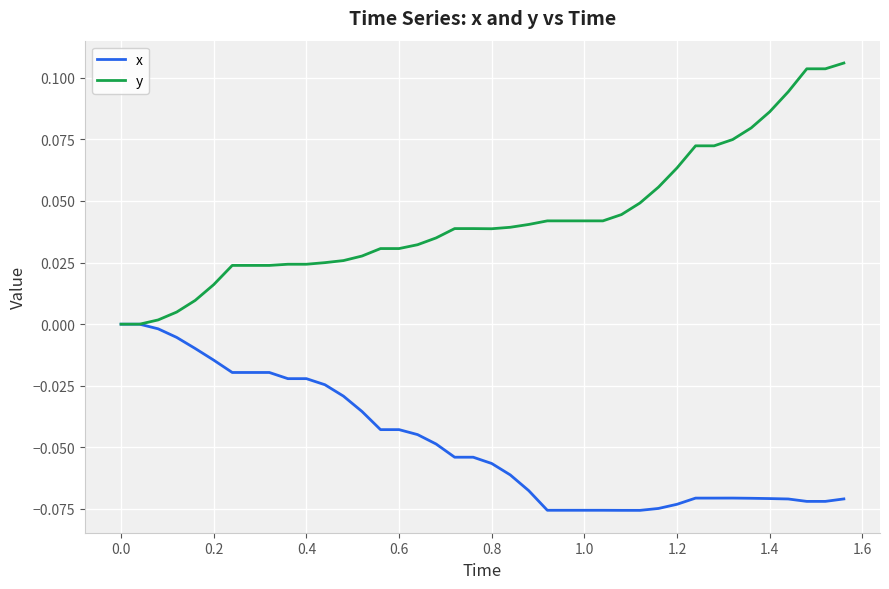

List the series in order of their overall mean, lowest first.

x, y